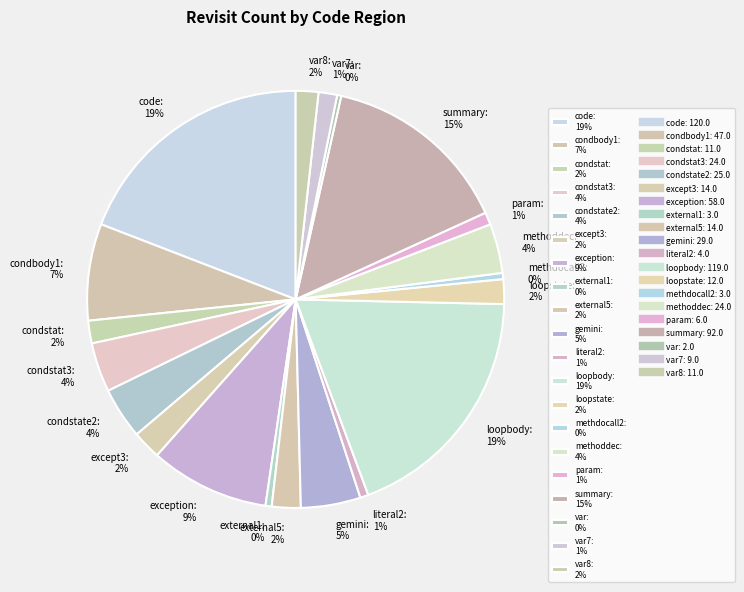

Is var8: 2% the majority of the pie?

No